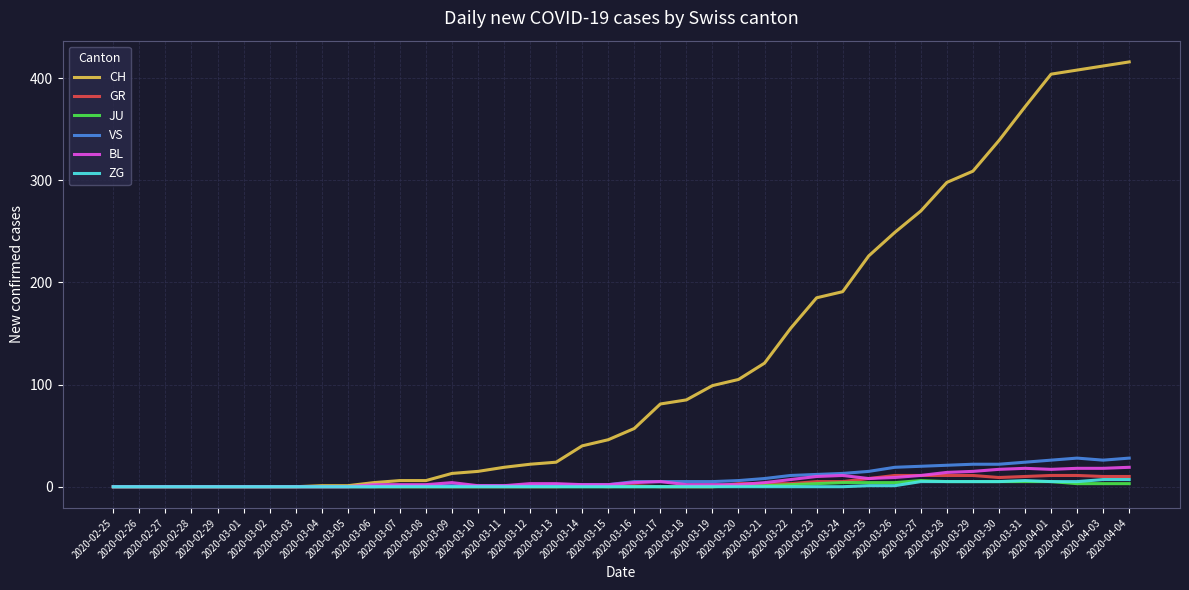

What is the approximate value of CH at 2020-04-04?

416